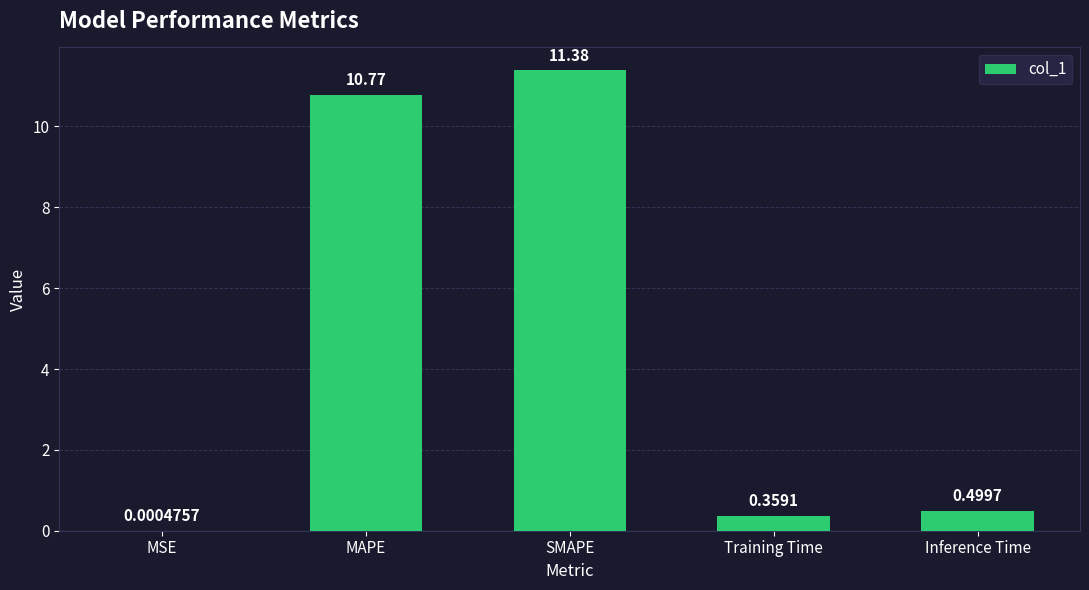

What is the sum of the values at MAPE and MSE?

10.8